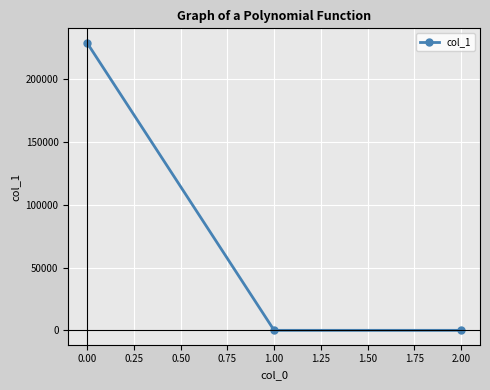

What is the label of the 1st point from the right?

2.00